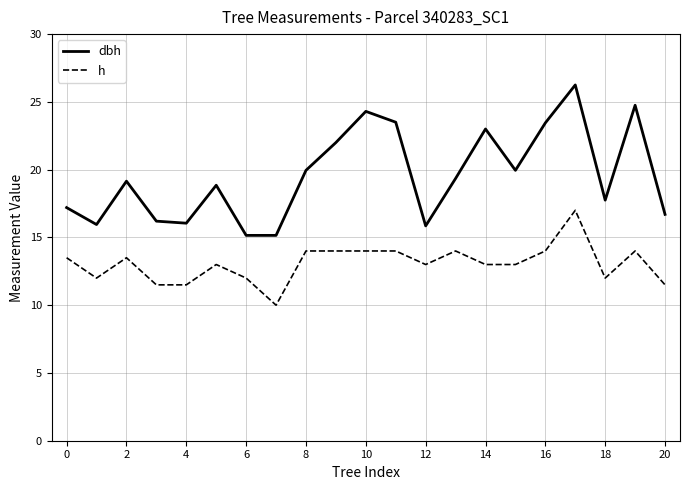

Which series has the largest total across all categories?

dbh